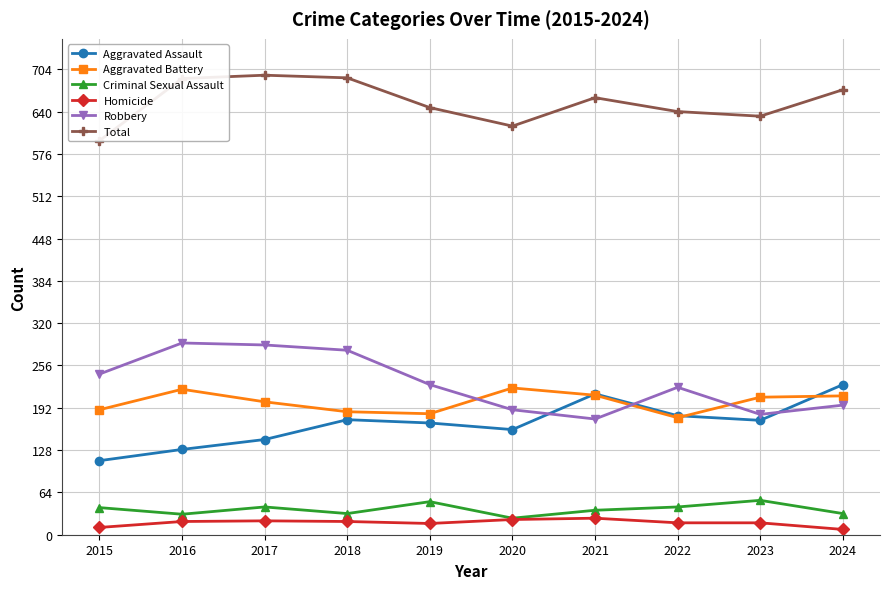

Where is the first local minimum for Criminal Sexual Assault?

2016